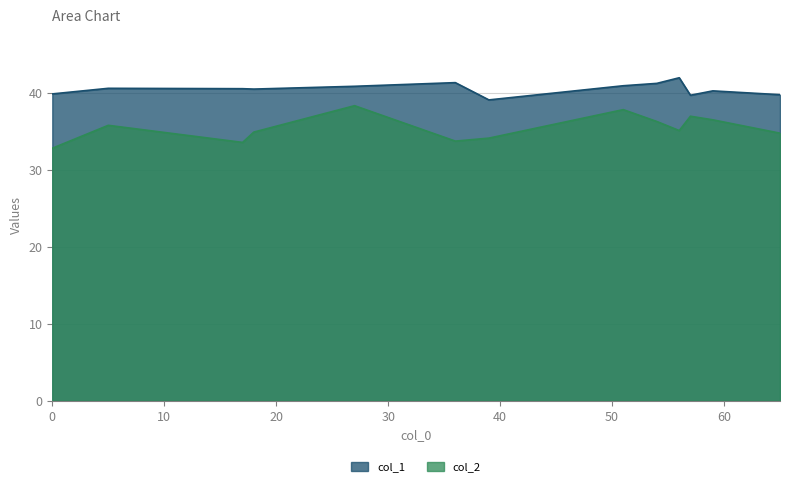

How many lines are shown in the chart?

2